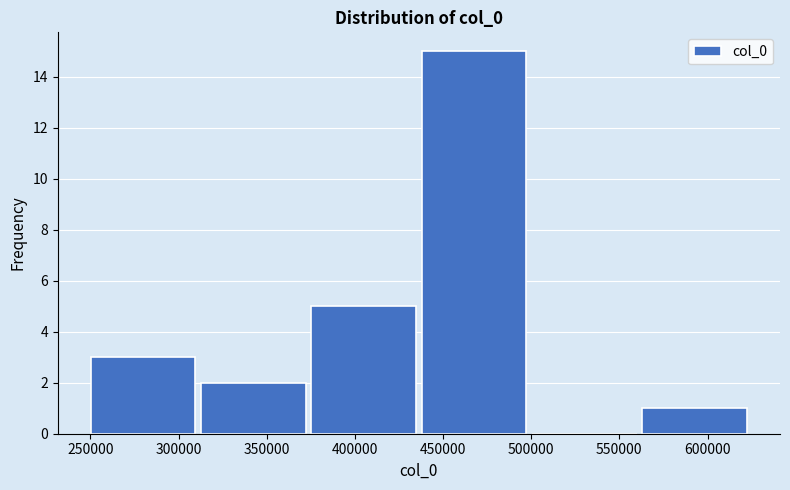

What is the height of the bar covering 435000 to 500000 on the x-axis? Neither the bar edges nor the heights are printed on the chart, so give them approximately, as read against the axes.

15